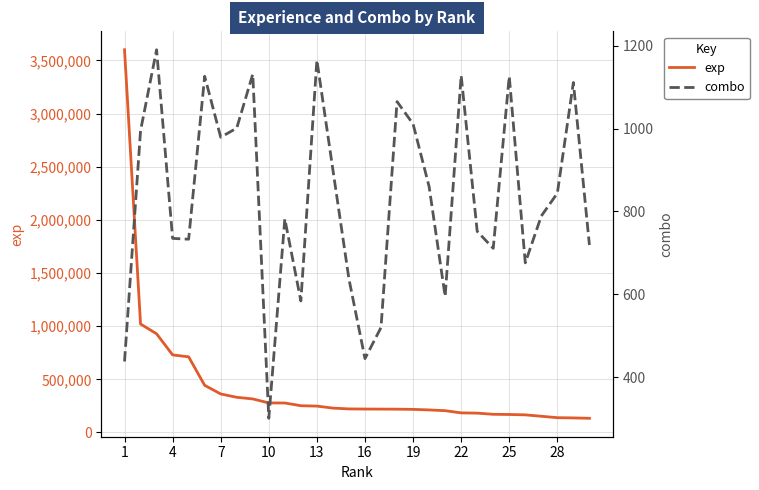

What is the maximum value for exp?

3600033